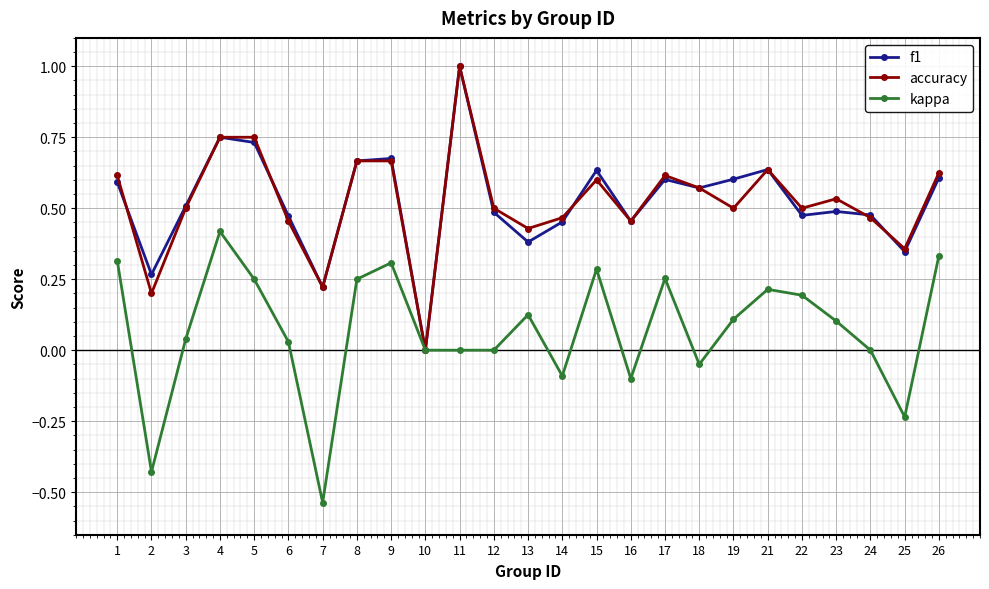

Where does the kappa series first go above 0?

1